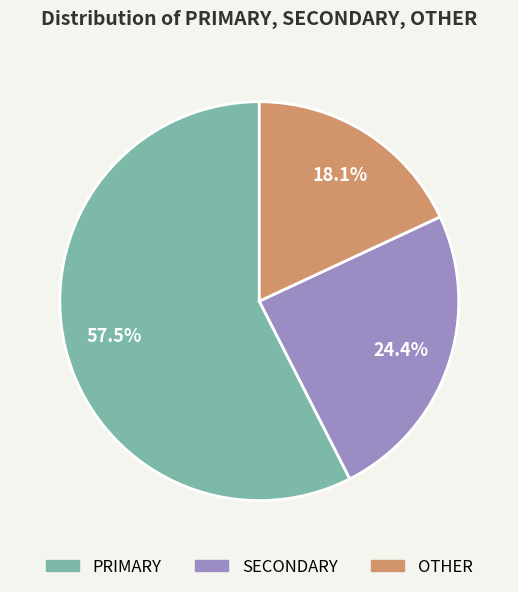

Count the number of slices in the pie.

3